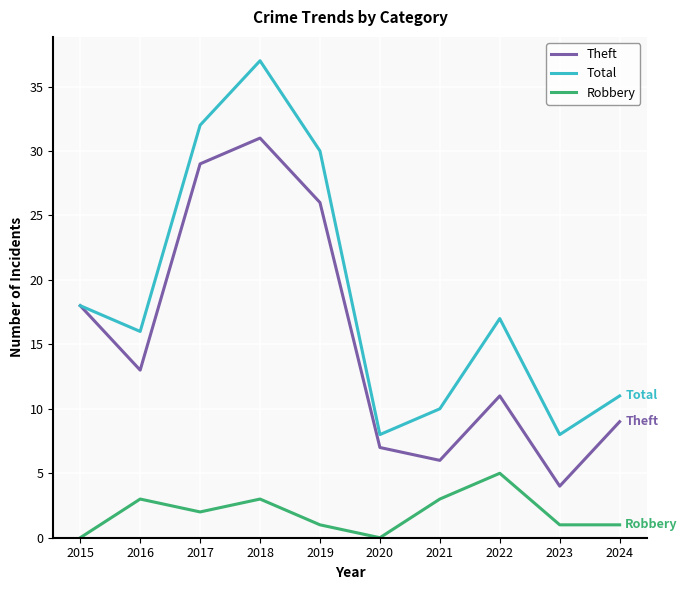

Between 2016 and 2020, which series saw the biggest shift?

Total